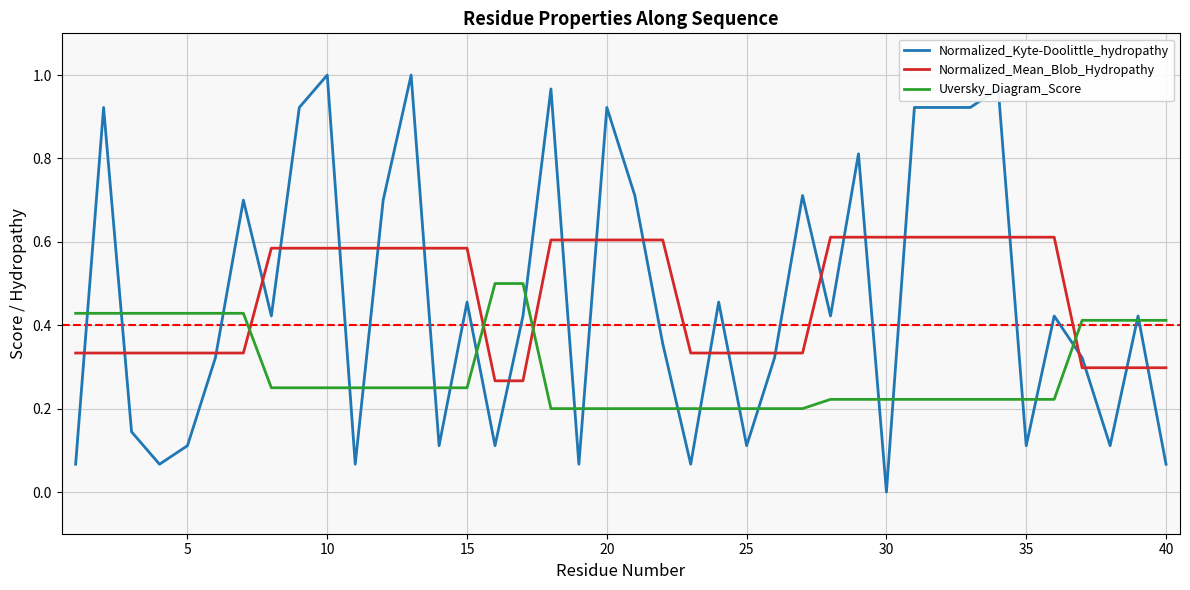

Rank the series by their maximum value, from highest to lowest.

Normalized_Kyte-Doolittle_hydropathy, Normalized_Mean_Blob_Hydropathy, Uversky_Diagram_Score